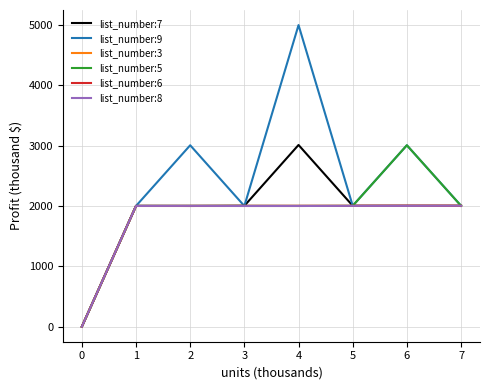

What is the sum of all list_number:6 values?

14025